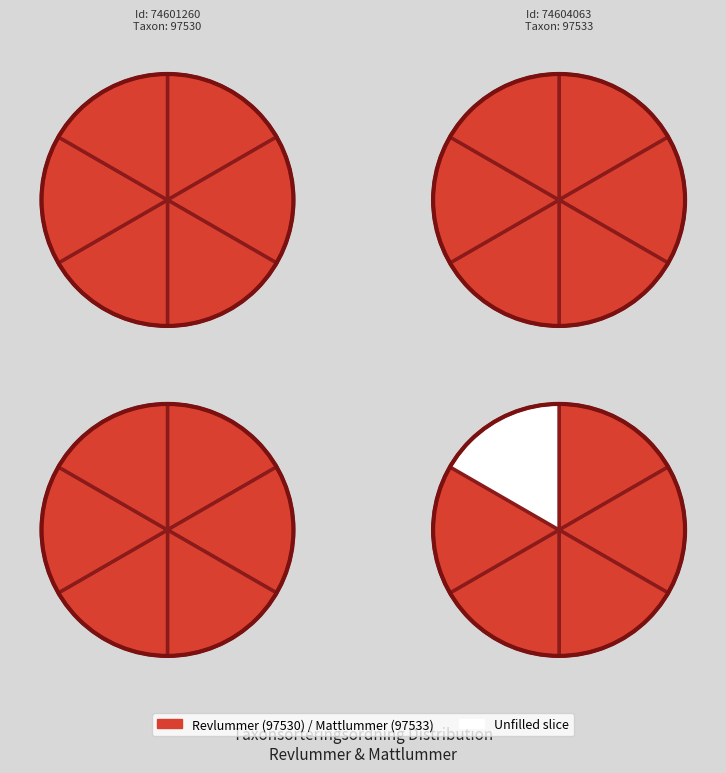

Do Mattlummer (74604063) and Revlummer (74601260) together represent more than half of the pie?

Yes